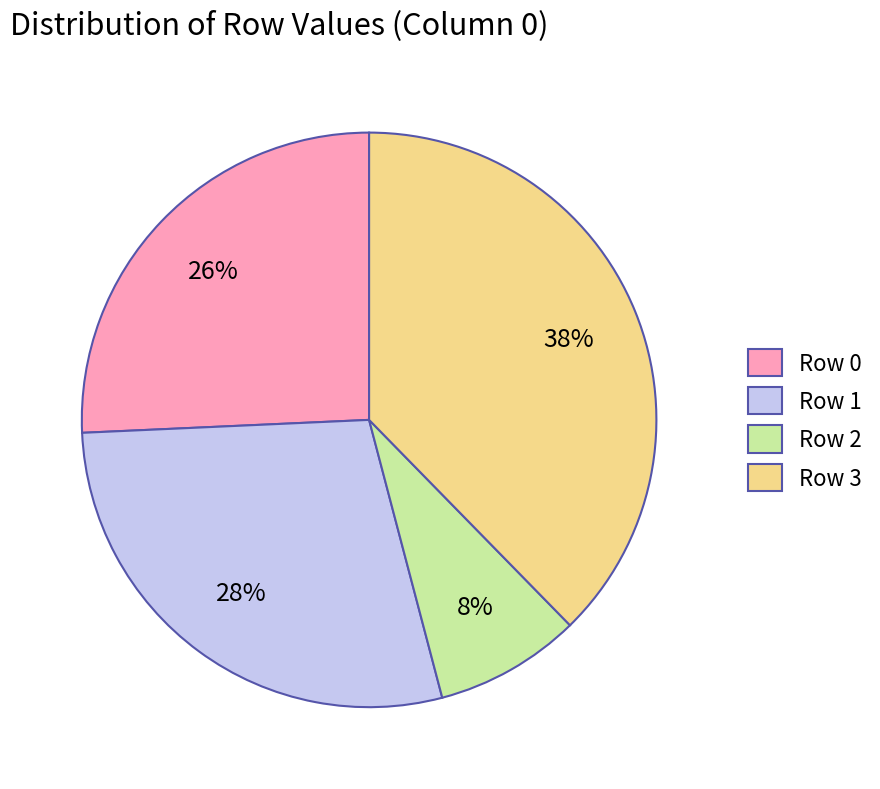

Which has a higher value, Row 1 or Row 0?

Row 1